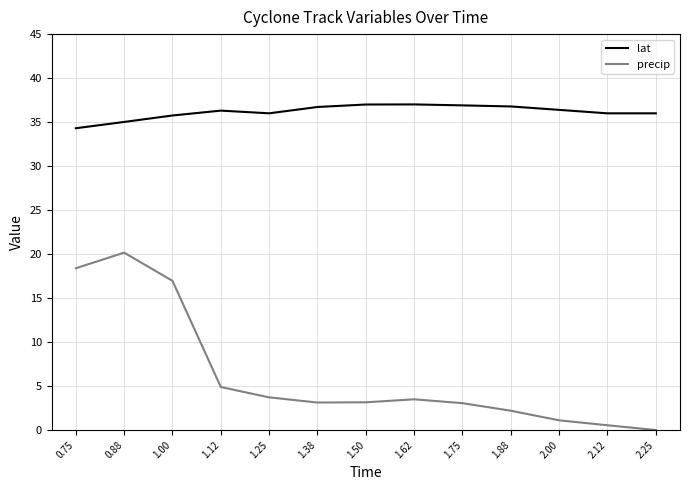

What is the highest value of the precip series?

20.2